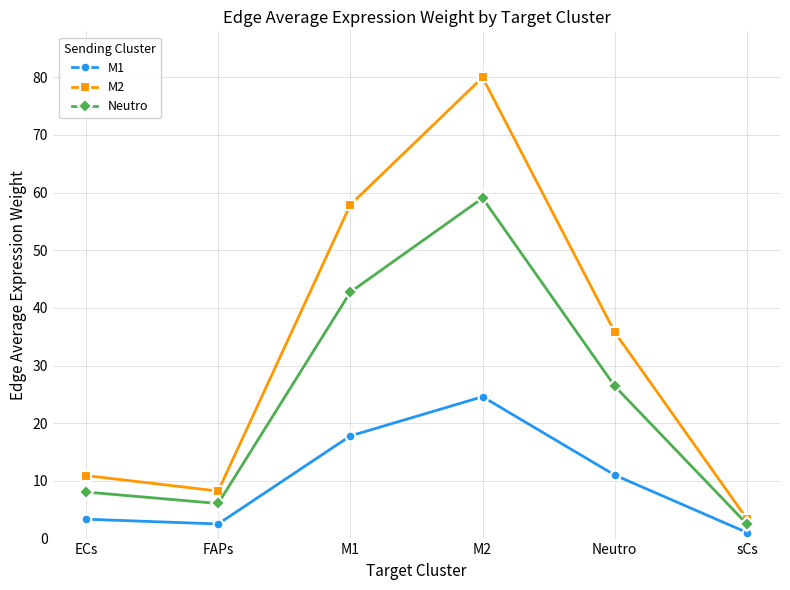

What is the sum of the M2 values at ECs and M1?

68.8